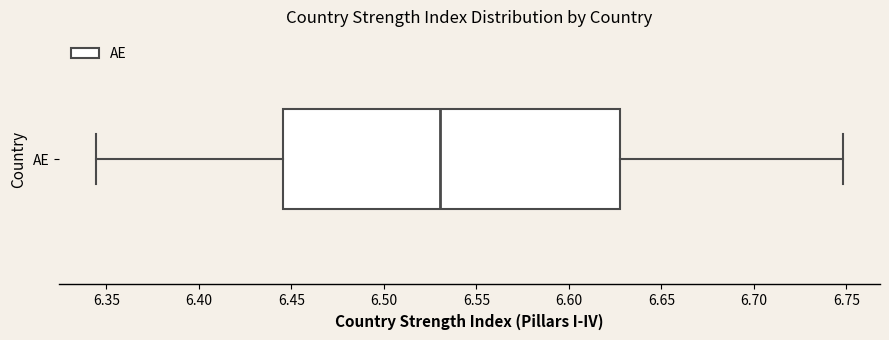

Where is the right edge of the box for AE on the x-axis? The values are not printed on the chart, so give them approximately, as read against the axis.

6.630